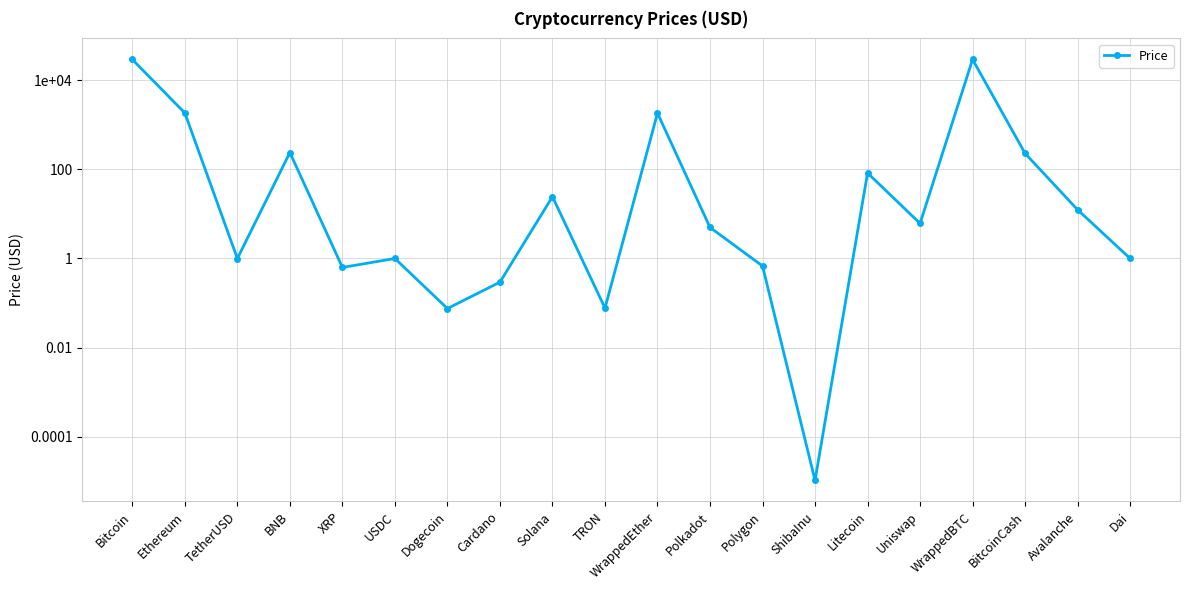

List the labels in order of value, smallest first.

ShibaInu, Dogecoin, TRON, Cardano, XRP, Polygon, TetherUSD, Dai, USDC, Polkadot, Uniswap, Avalanche, Solana, Litecoin, BitcoinCash, BNB, WrappedEther, Ethereum, Bitcoin, WrappedBTC